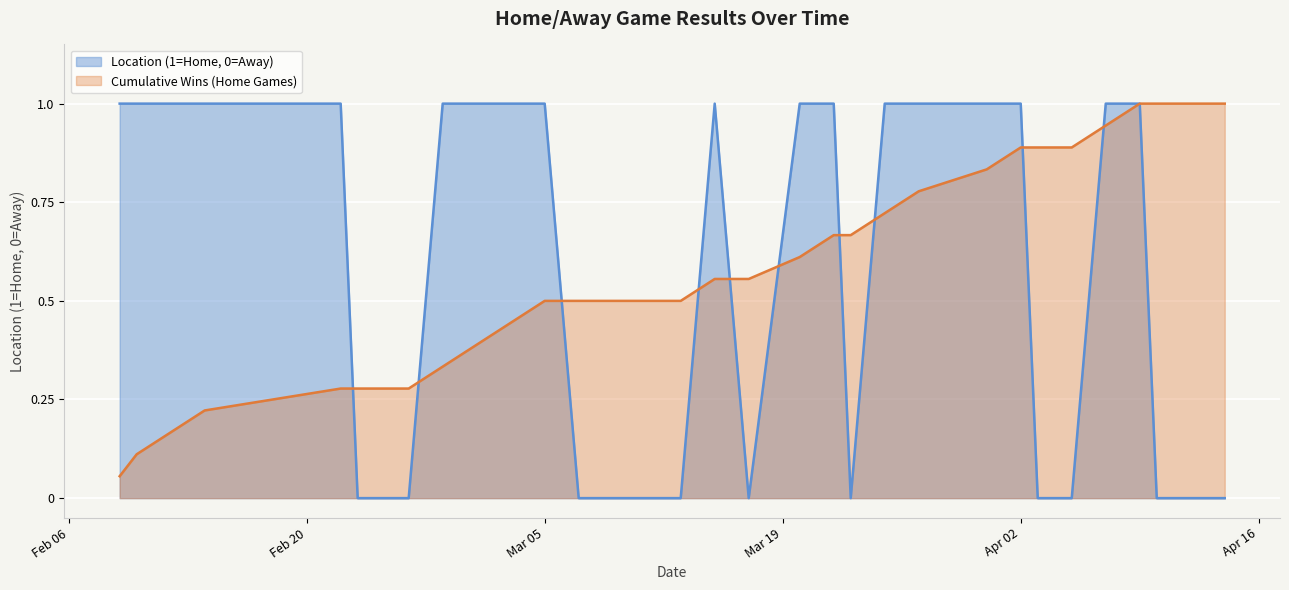

How many points are lower than both their immediate neighbors (excluding endpoints)?

2